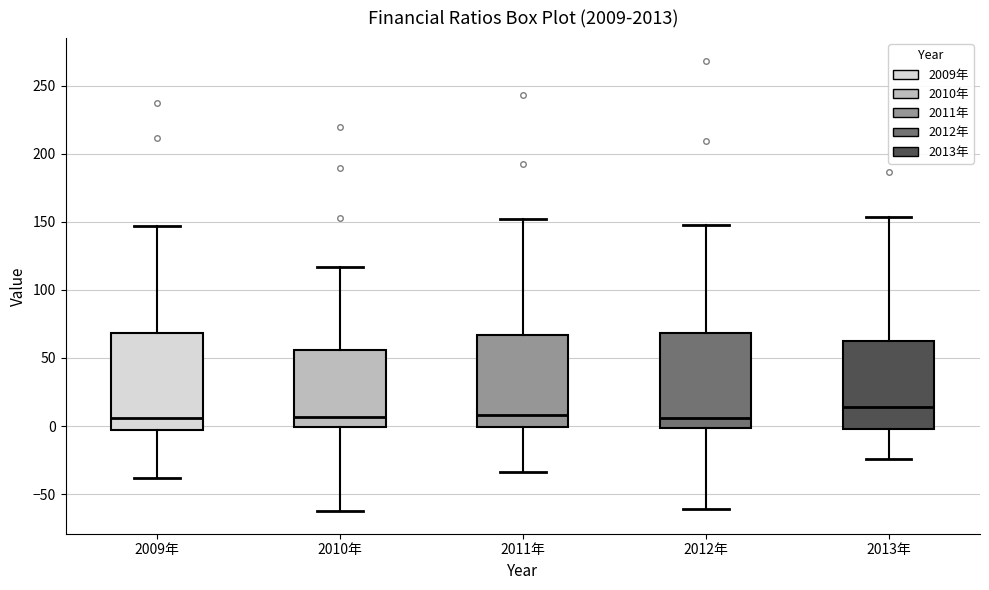

Reading left to right, read every box against the y-axis: the position of its median line, the range the box covers, and the ends of its whiskers. The values are not printed on the chart, so give them approximately, as read against the axis.

2009年: median 5, box -5 to 70, whiskers -40 to 145
2010年: median 5, box 0 to 55, whiskers -65 to 115
2011年: median 10, box 0 to 65, whiskers -35 to 150
2012年: median 5, box 0 to 70, whiskers -60 to 150
2013年: median 15, box 0 to 65, whiskers -25 to 155